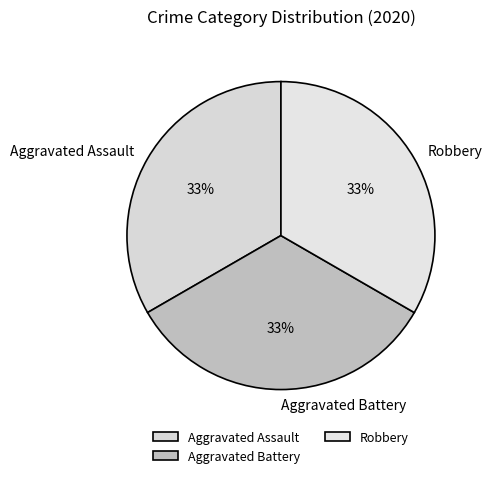

To the nearest percent, what is the average slice percentage?

33%